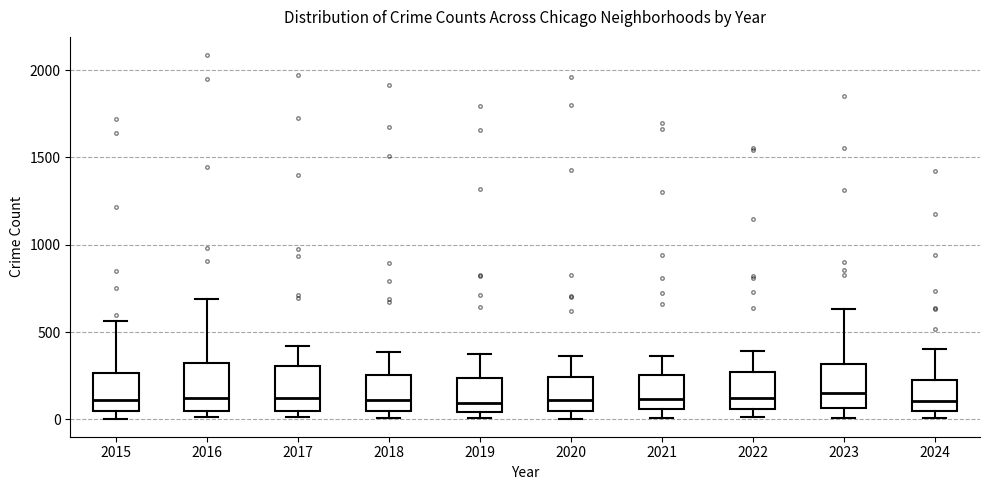

Reading left to right, transcribe this box plot: for each box, give where its median line is, the range the box spans, and where its two whiskers end, as read against the y-axis. The values are not printed on the chart, so give them approximately, as read against the axis.

2015: median 100, box 50 to 250, whiskers 0 to 550
2016: median 150, box 50 to 300, whiskers 0 to 700
2017: median 100, box 50 to 300, whiskers 0 to 400
2018: median 100, box 50 to 250, whiskers 0 to 400
2019: median 100, box 50 to 250, whiskers 0 to 400
2020: median 100, box 50 to 250, whiskers 0 to 350
2021: median 100, box 50 to 250, whiskers 0 to 350
2022: median 100, box 50 to 250, whiskers 0 to 400
2023: median 150, box 50 to 300, whiskers 0 to 650
2024: median 100, box 50 to 250, whiskers 0 to 400